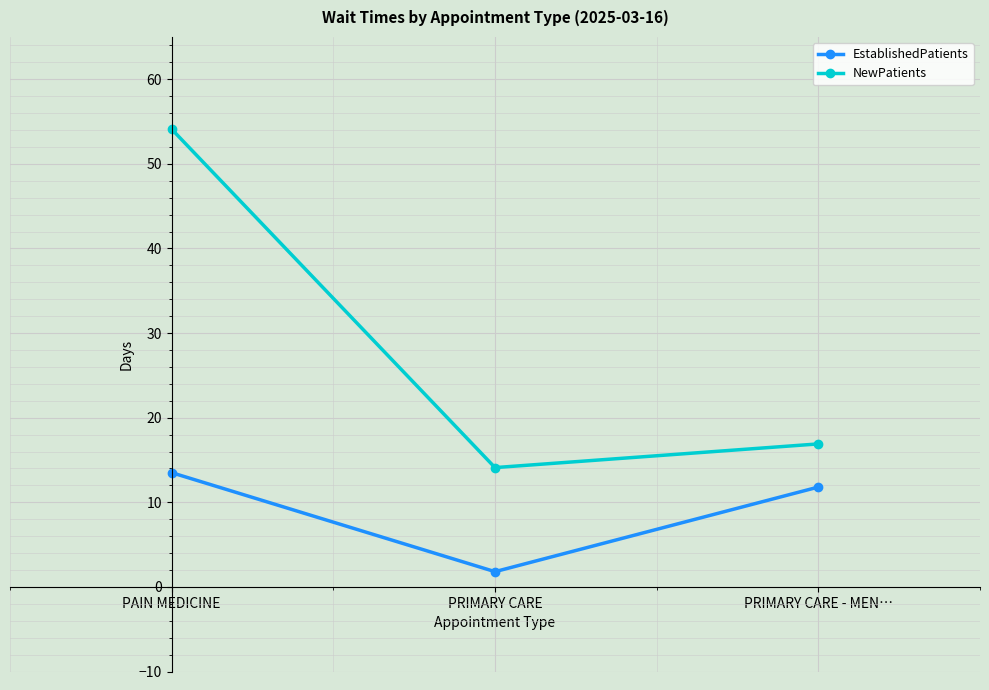

At how many categories does at least one series exceed 35?

1